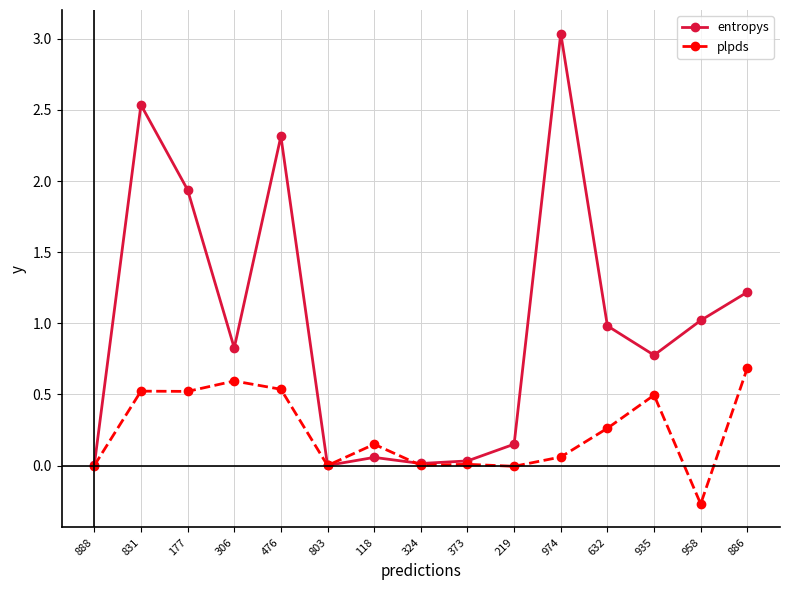

True or false: plpds has more than 1 interior local peaks.

True